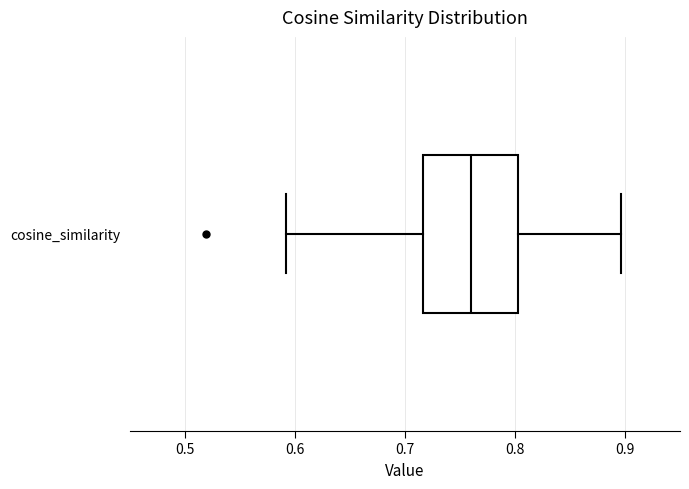

Where is the right edge of the box for cosine_similarity on the x-axis? The values are not printed on the chart, so give them approximately, as read against the axis.

0.80